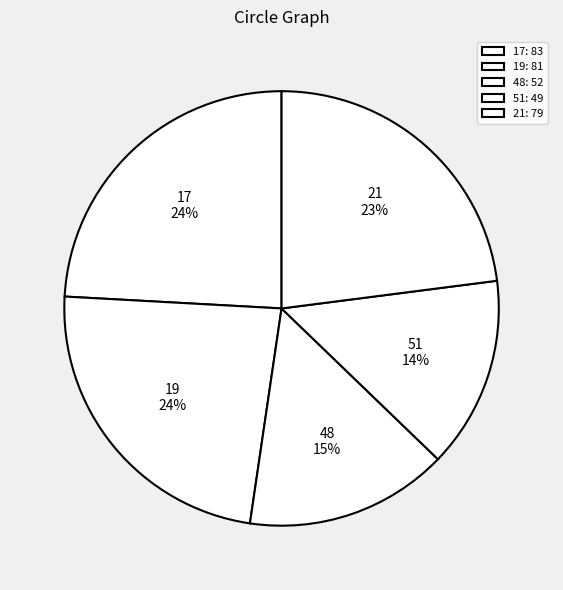

How many slices are in this pie chart?

5